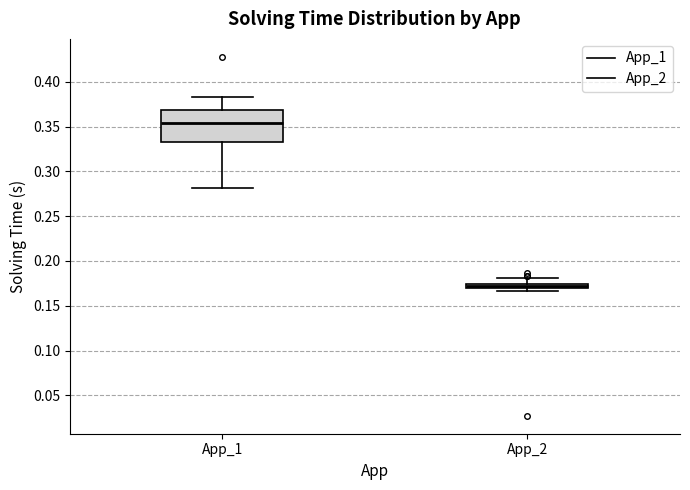

Which box's median line is the lowest?

App_2